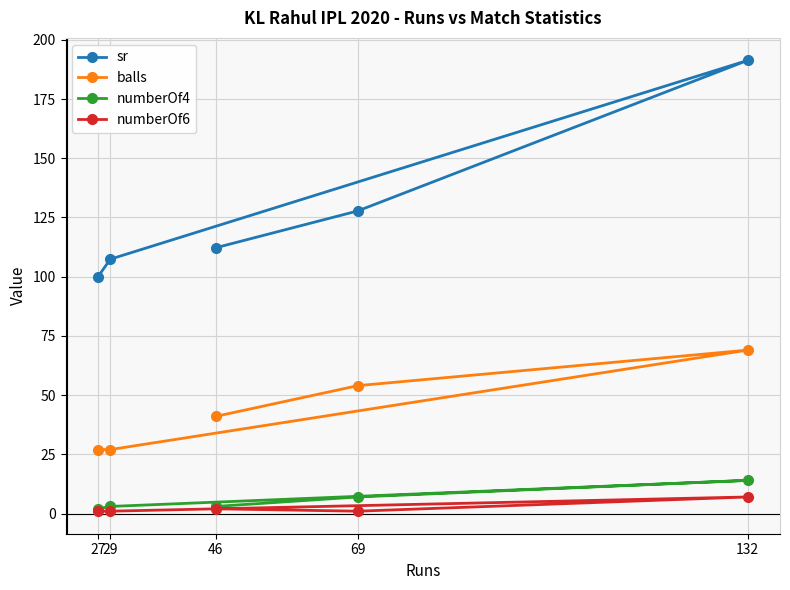

Where is the first local maximum for sr?

132